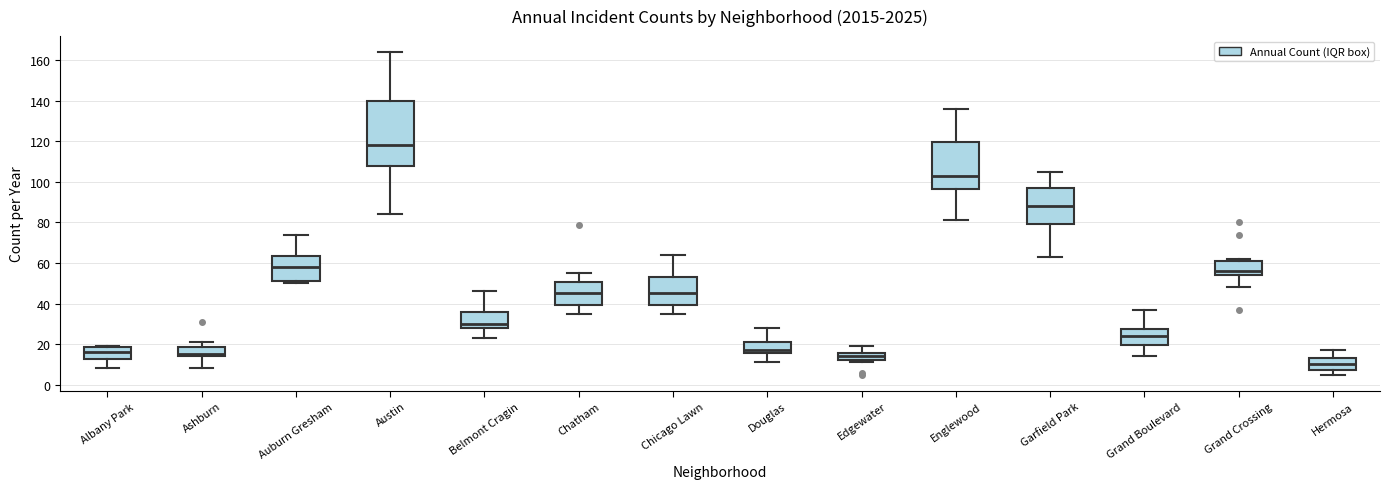

Which box's median line is the highest?

Austin